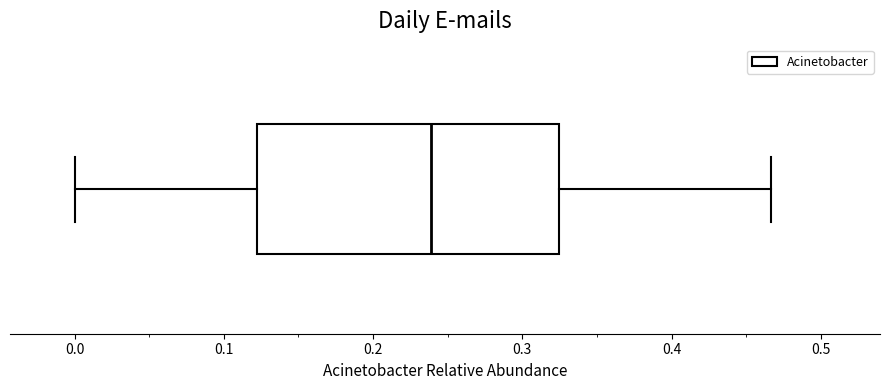

Transcribe this box plot: give where the median line is, the range the box spans, and where the two whiskers end, as read against the x-axis. The values are not printed on the chart, so give them approximately, as read against the axis.

median 0.24, box 0.12 to 0.32, whiskers 0.00 to 0.47